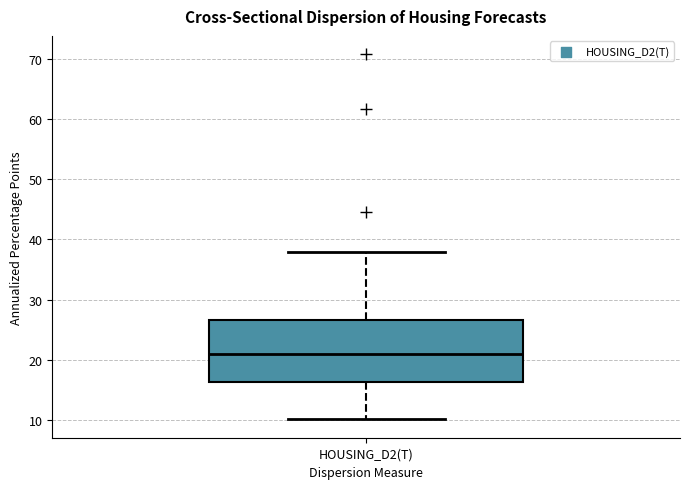

Transcribe this box plot: give where the median line is, the range the box spans, and where the two whiskers end, as read against the y-axis. The values are not printed on the chart, so give them approximately, as read against the axis.

median 21, box 16 to 27, whiskers 10 to 38